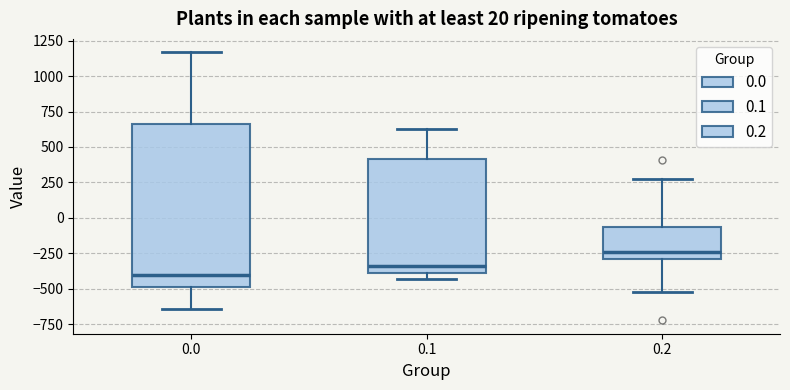

Which box is the tallest, from its lower edge to its upper edge?

0.0